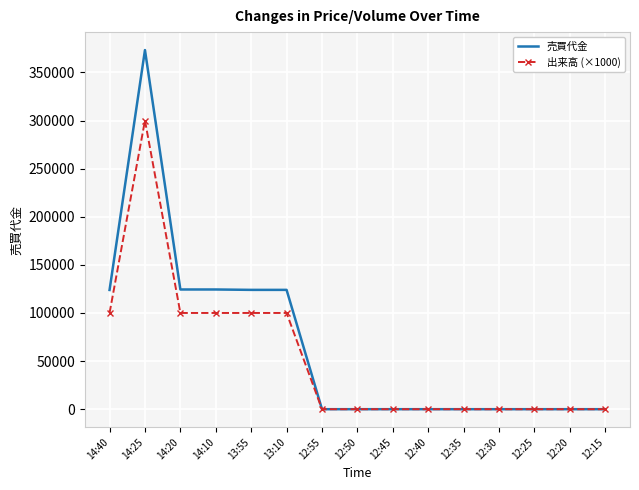

What is the difference between the maximum and minimum values in the 出来高 (×1000) series?

300000